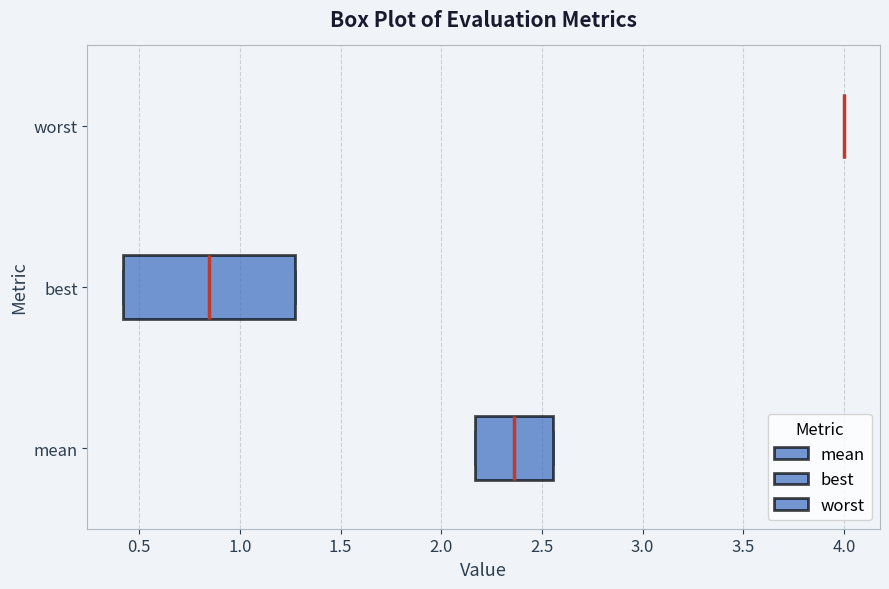

Where is the left edge of the box for mean on the x-axis? The values are not printed on the chart, so give them approximately, as read against the axis.

2.15